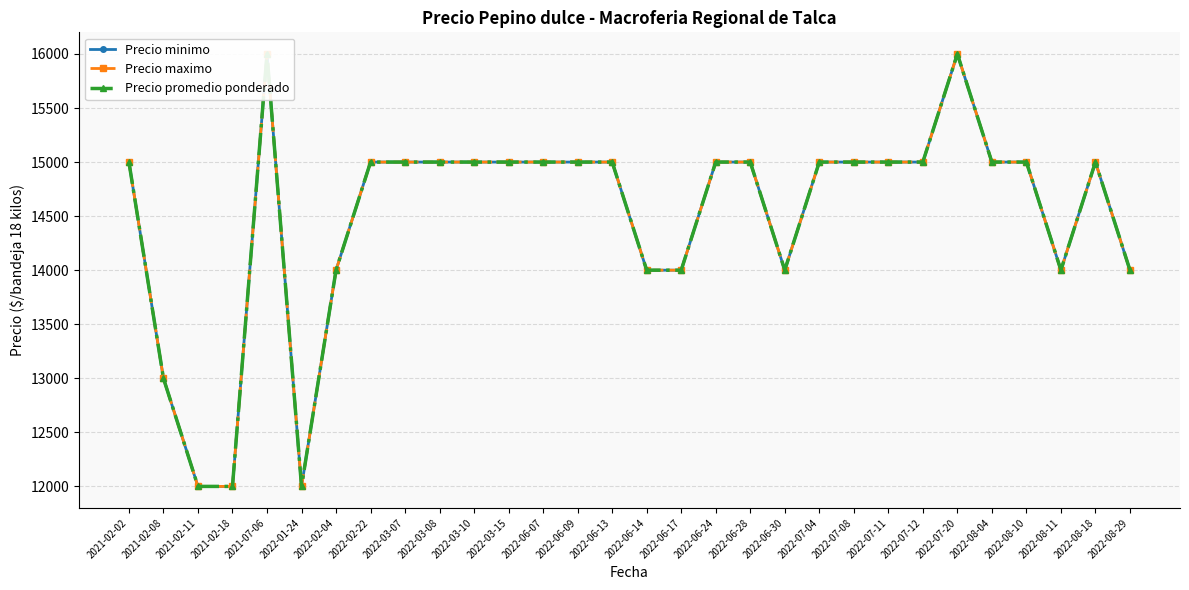

What is the value of the Precio maximo point at the 1st from the left?

15000